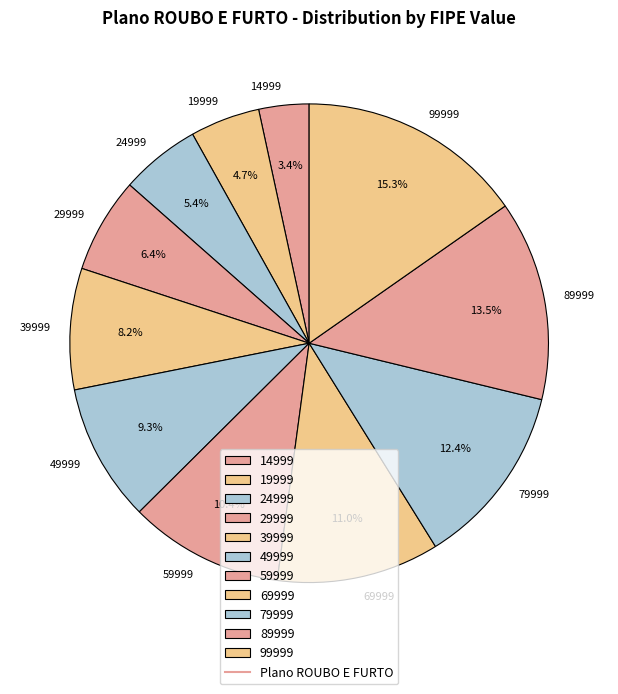

What is the total percentage of 89999 and 24999?

18.9%